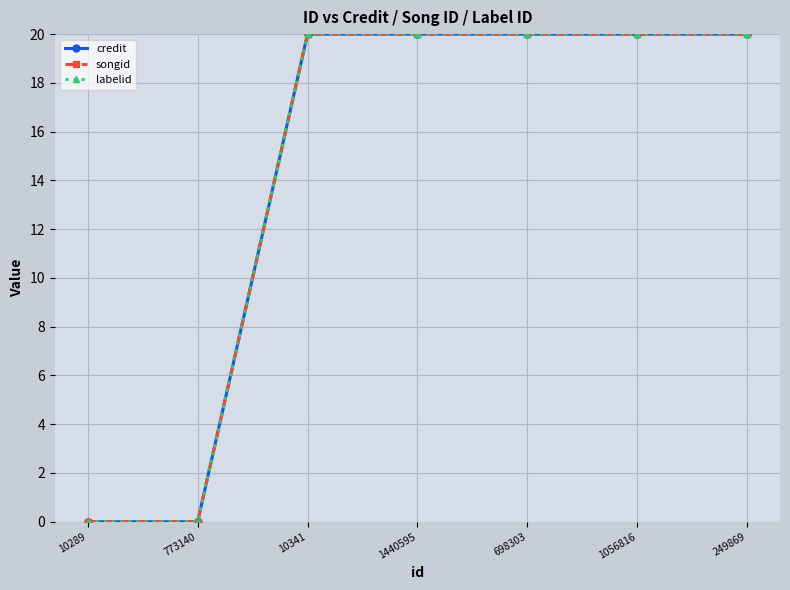

The value of songid at 249869 is 6. True or false?

False